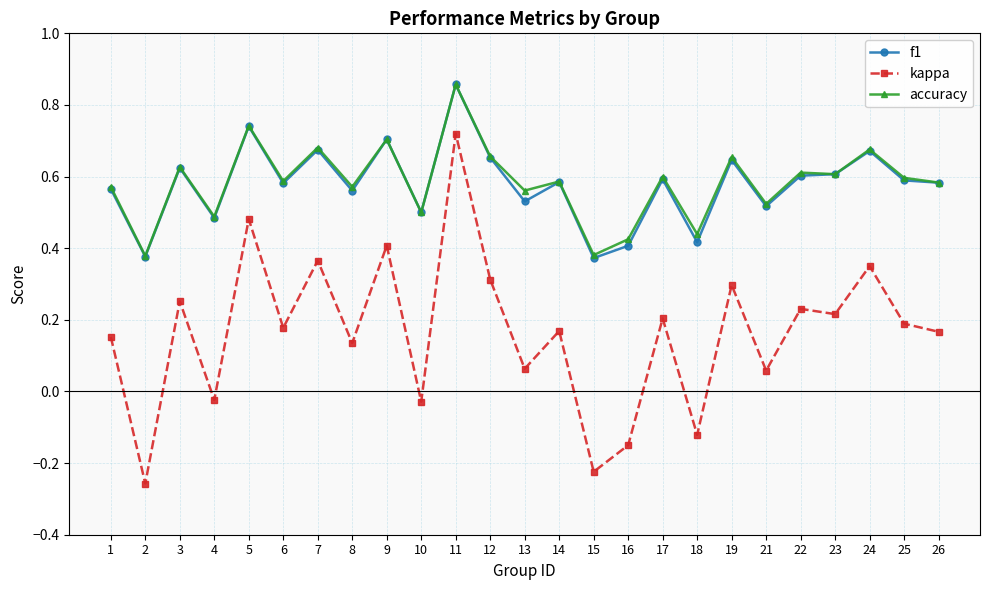

Which series changed the most between 12 and 17?

kappa